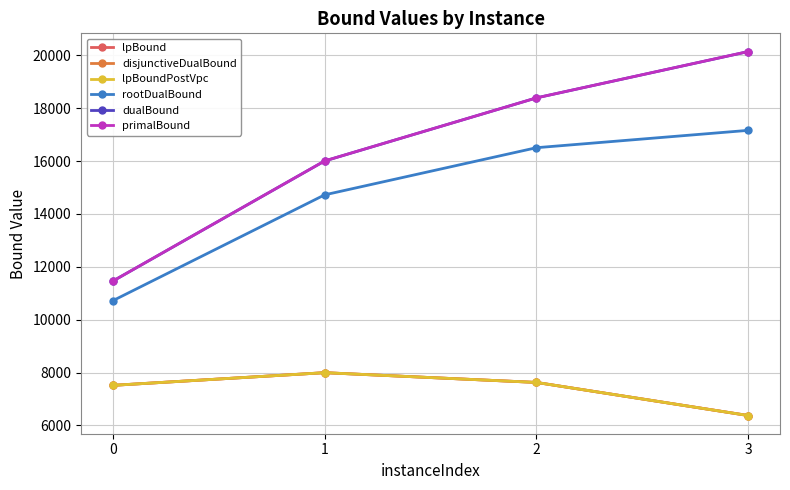

At how many categories does at least one series exceed 7418?

4